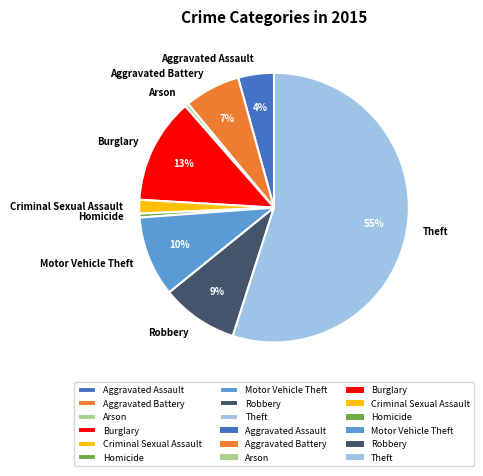

To the nearest percent, what portion does Aggravated Assault represent?

4%